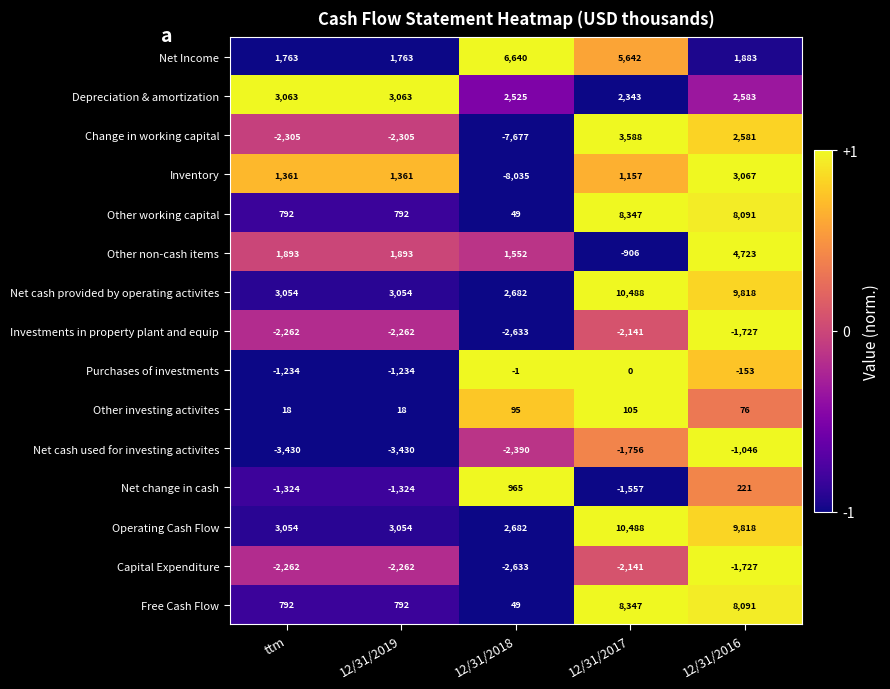

How many values in the Other investing activites series are below 76?

2